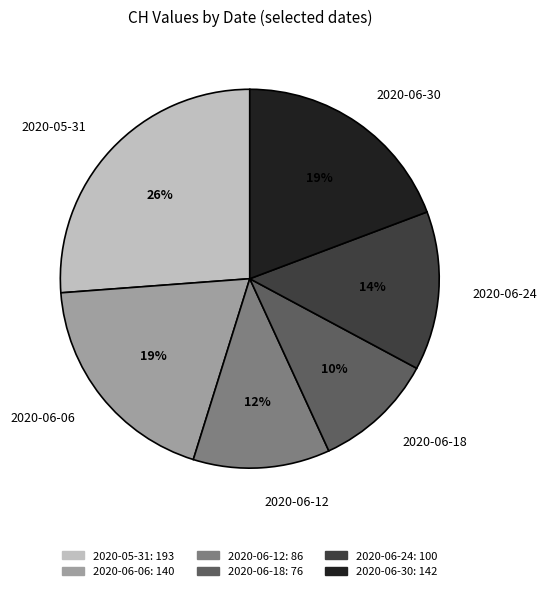

How many segments does this pie chart have?

6